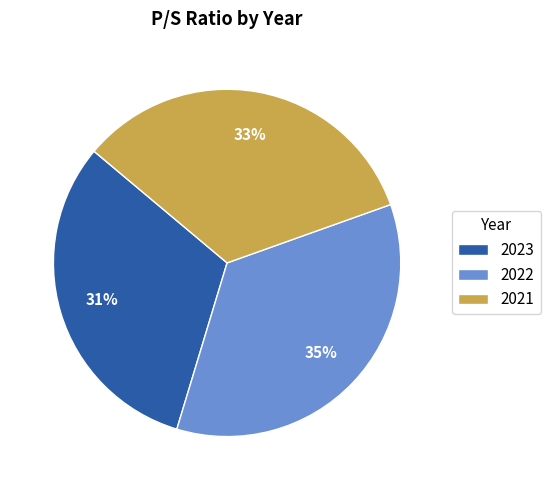

Rank the categories by value from highest to lowest.

2022, 2021, 2023